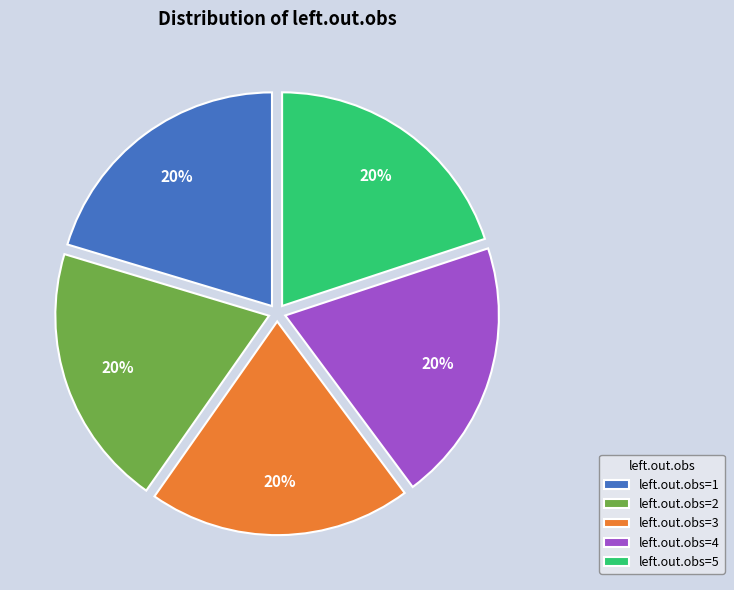

To the nearest percent, what is the average slice percentage?

20%